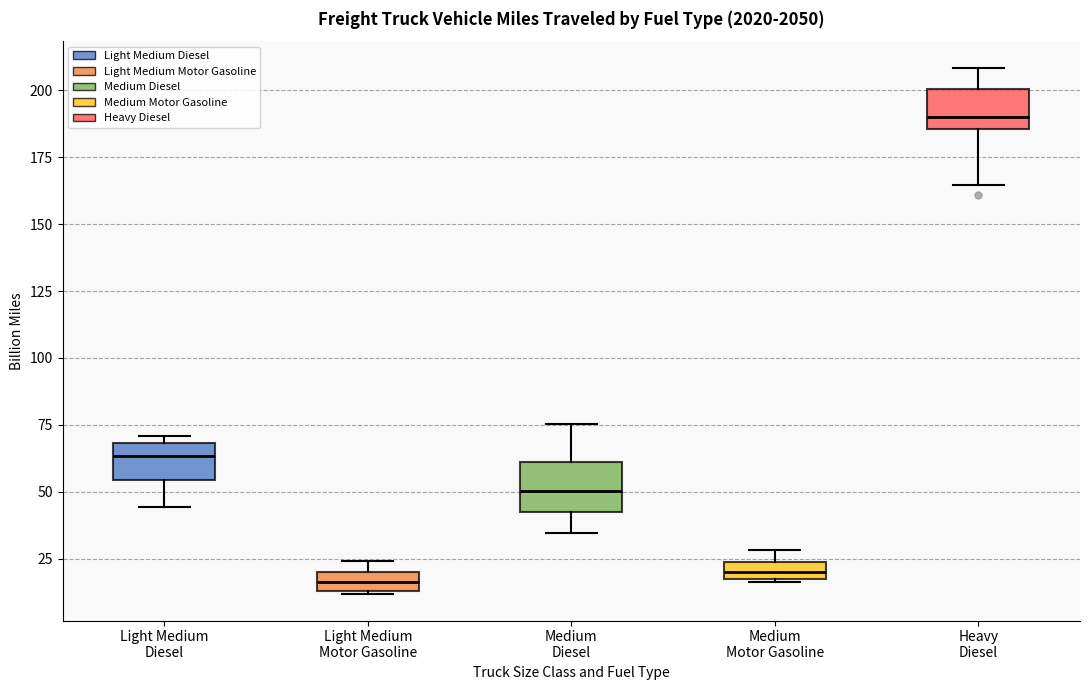

Where is the upper edge of the box for Light Medium Motor Gasoline on the y-axis? The values are not printed on the chart, so give them approximately, as read against the axis.

20